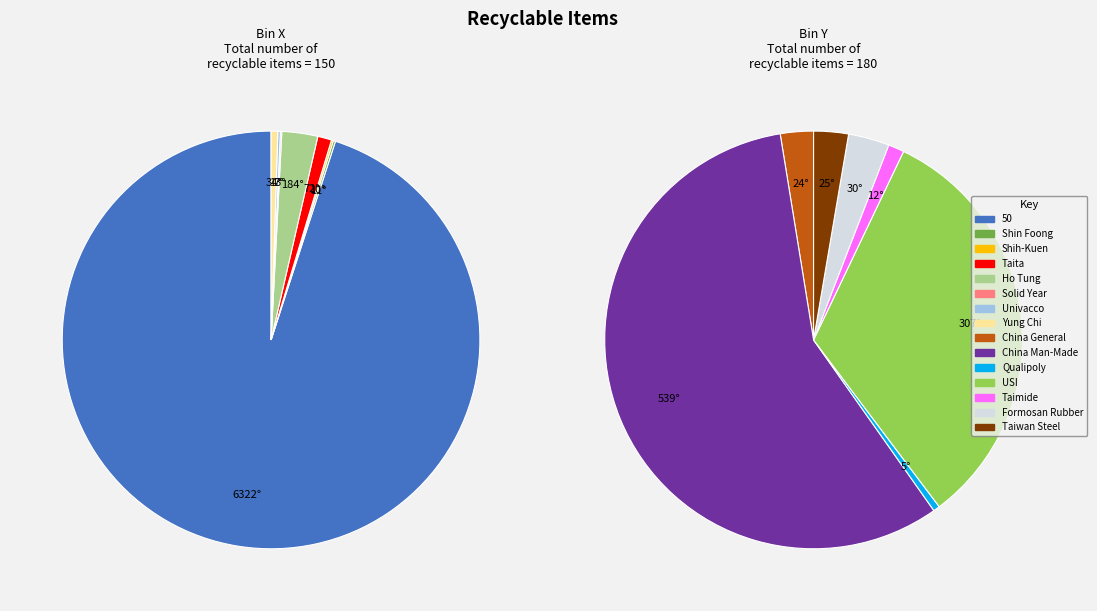

Rank the categories by value from highest to lowest.

50, China Man-Made, USI, Ho Tung, Taita, Yung Chi, Formosan Rubber, Taiwan Steel, China General, Univacco, Taimide, Shin Foong, Shih-Kuen, Solid Year, Qualipoly